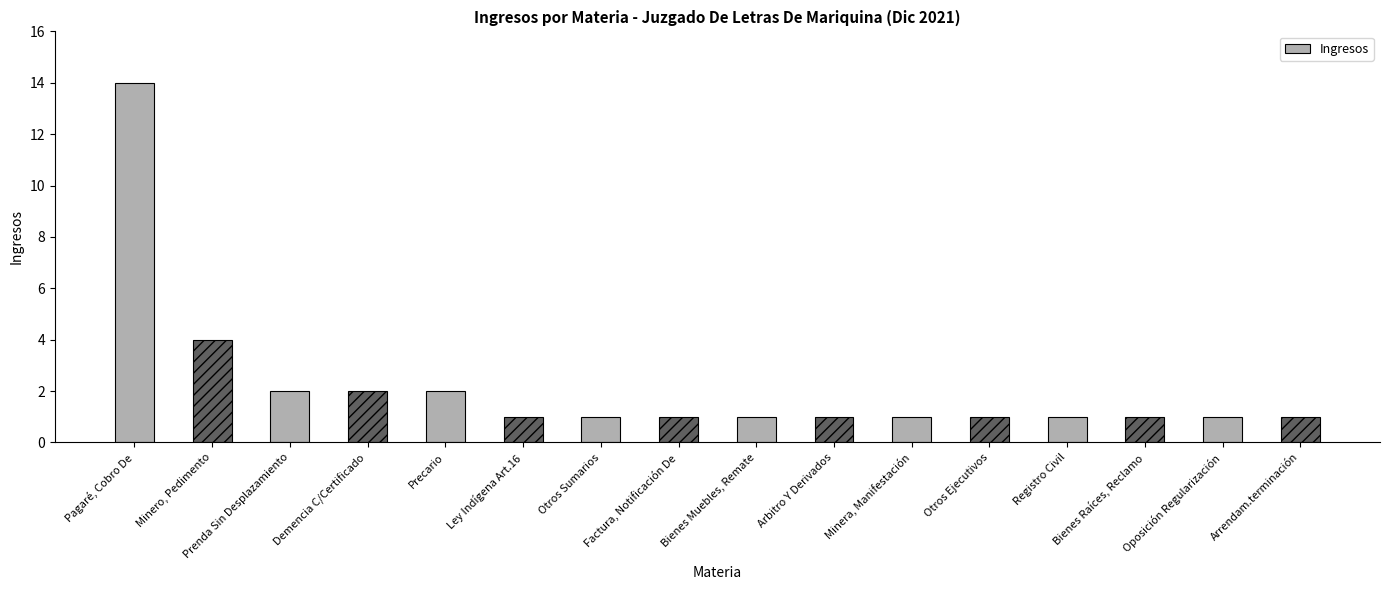

At which category does the chart reach its peak across all series?

Pagaré, Cobro De